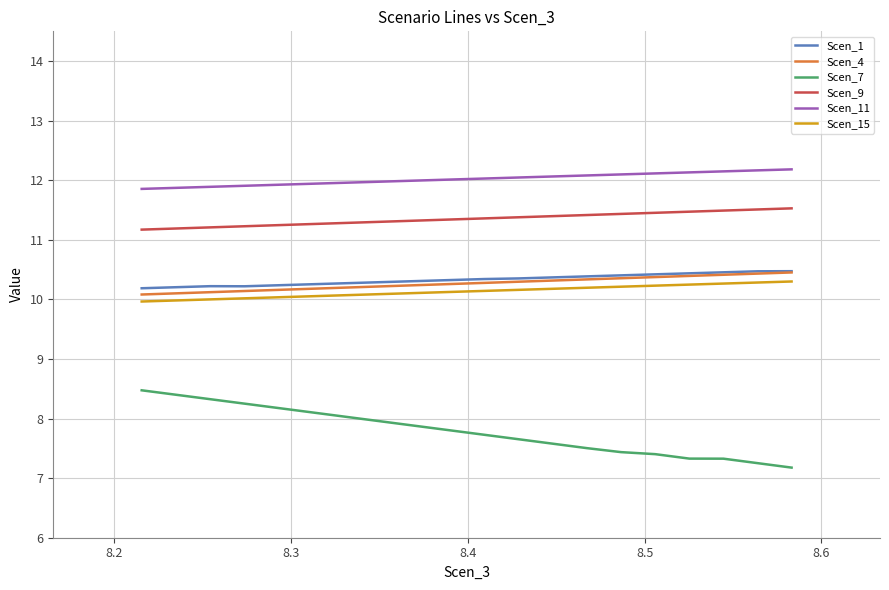

Does the chart display data point markers on the line(s)?

No